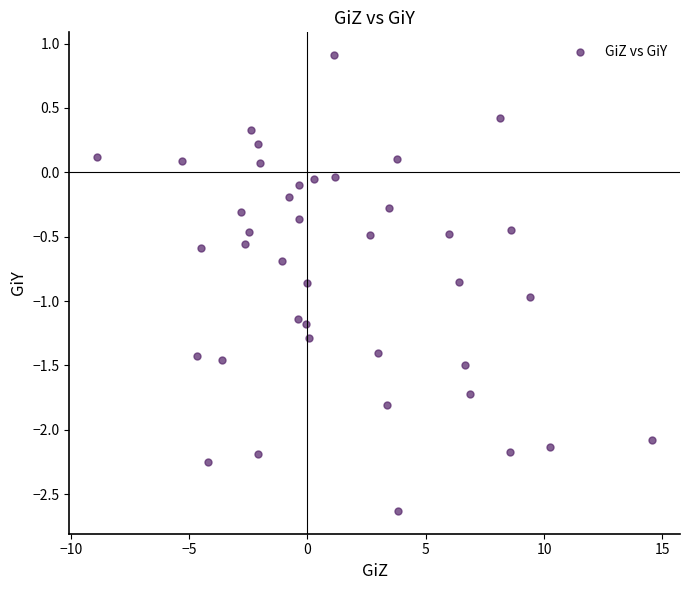

What is the range of Y values (max minus min)?

3.5